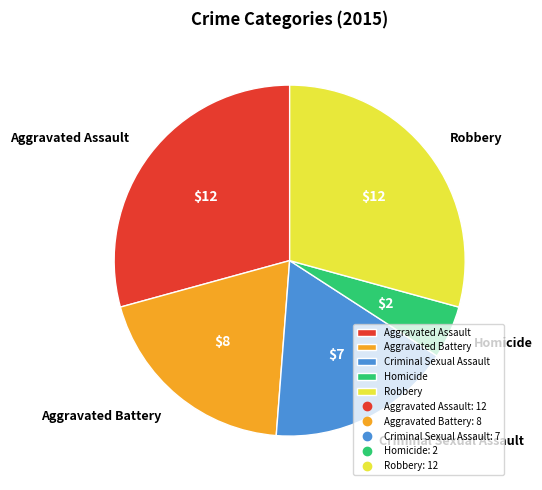

Is it true that Aggravated Battery is 7% of the pie?

False